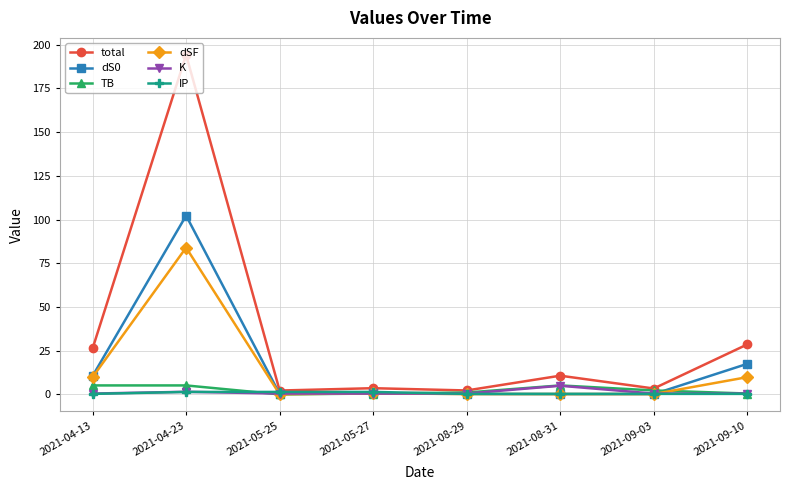

What is the average value of the IP series?

0.7